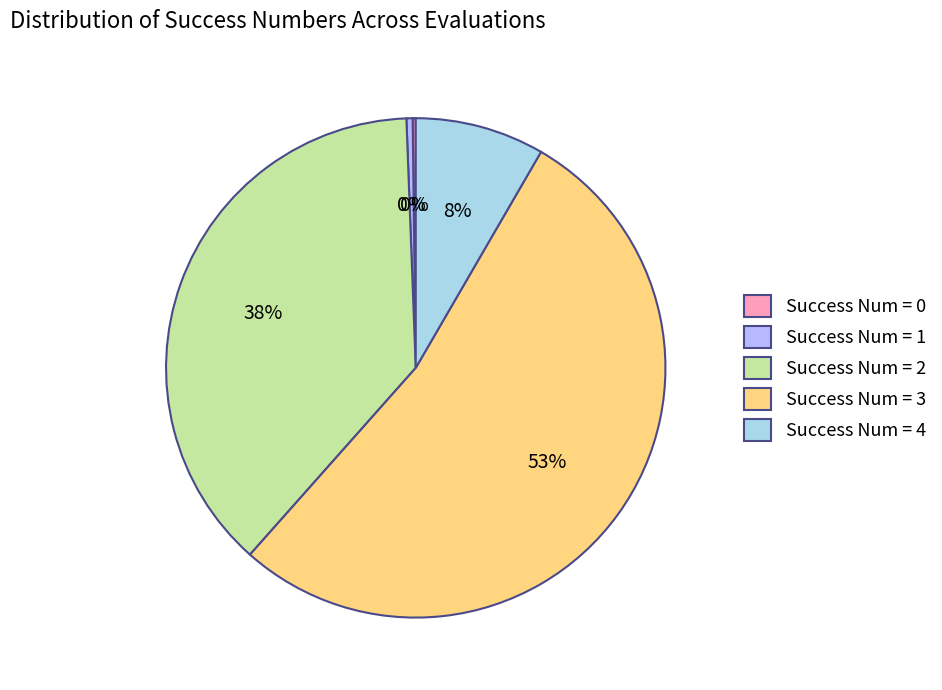

To the nearest percent, what is the average slice percentage?

20%